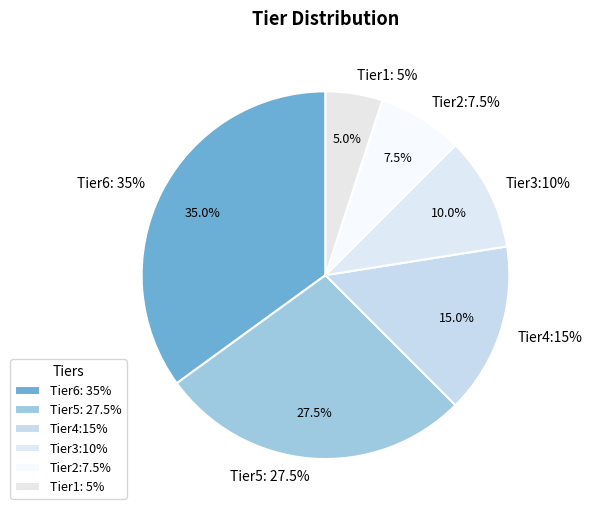

To the nearest percent, what is the difference between the Tier4:15% and Tier1: 5% slice percentages?

10%